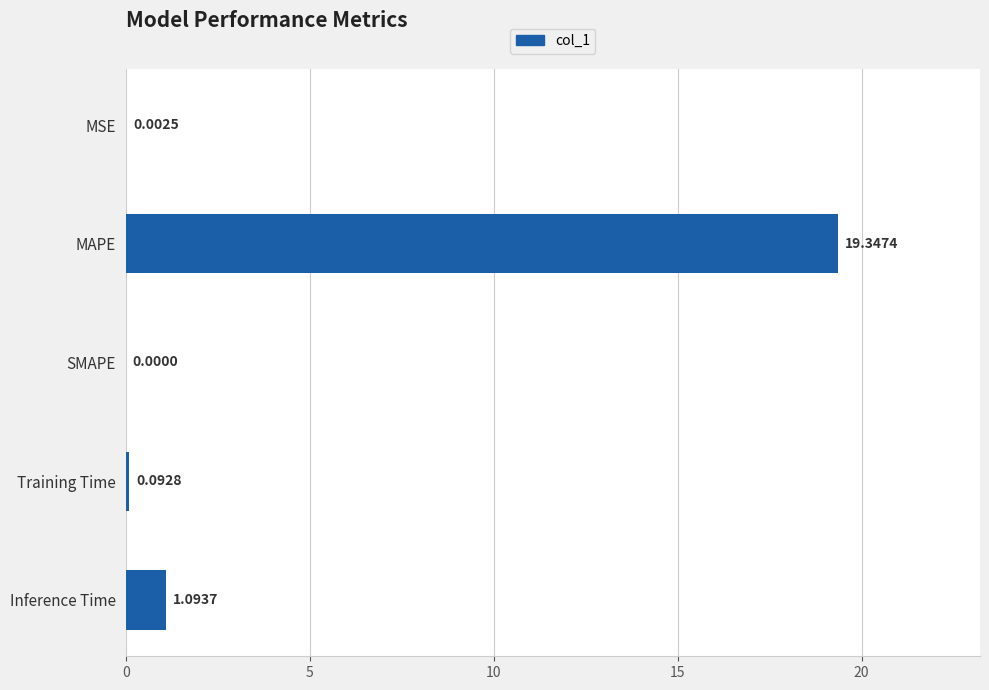

What is the sum of all values?

20.5